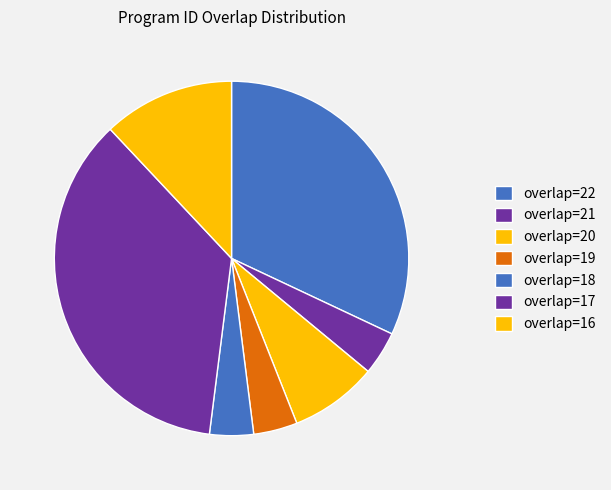

How many segments does this pie chart have?

7